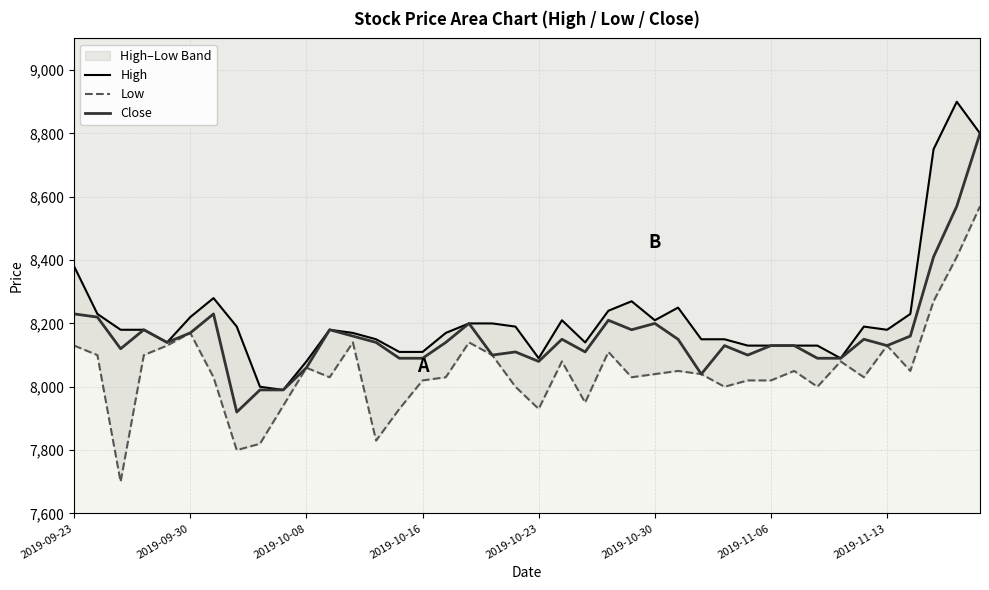

What is the difference between the maximum and minimum values in the Low series?

870